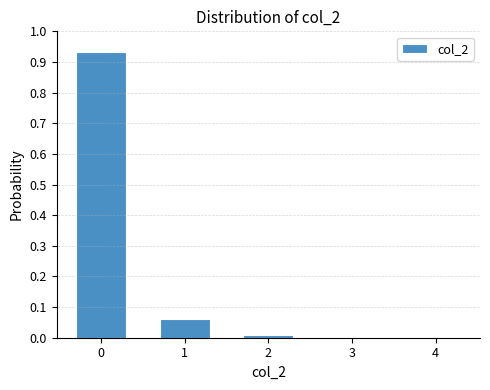

What is the sum of all values?

1.0